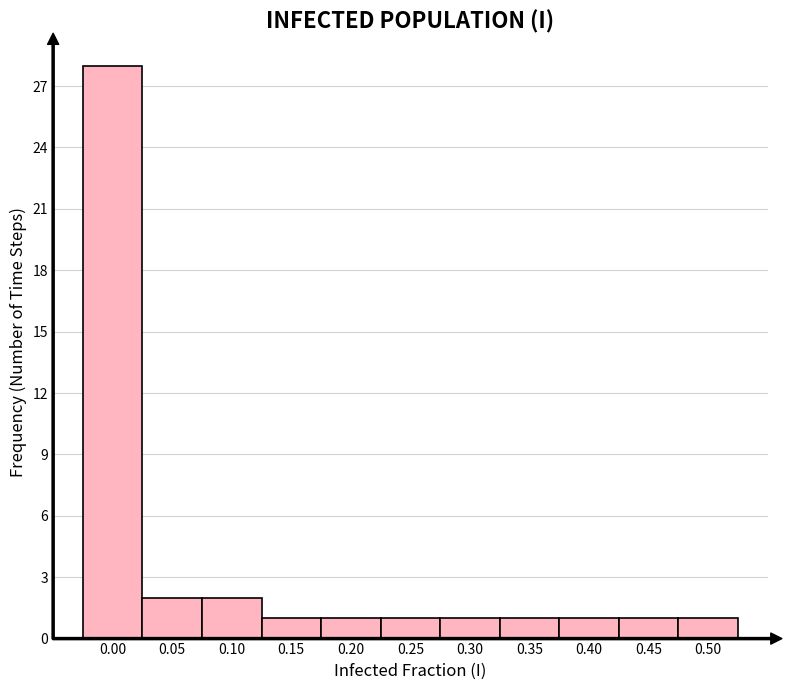

Reading left to right, transcribe all the data shown in this chart.

0.00=28	0.05=2	0.10=2	0.15=1	0.20=1	0.25=1	0.30=1	0.35=1	0.40=1	0.45=1	0.50=1